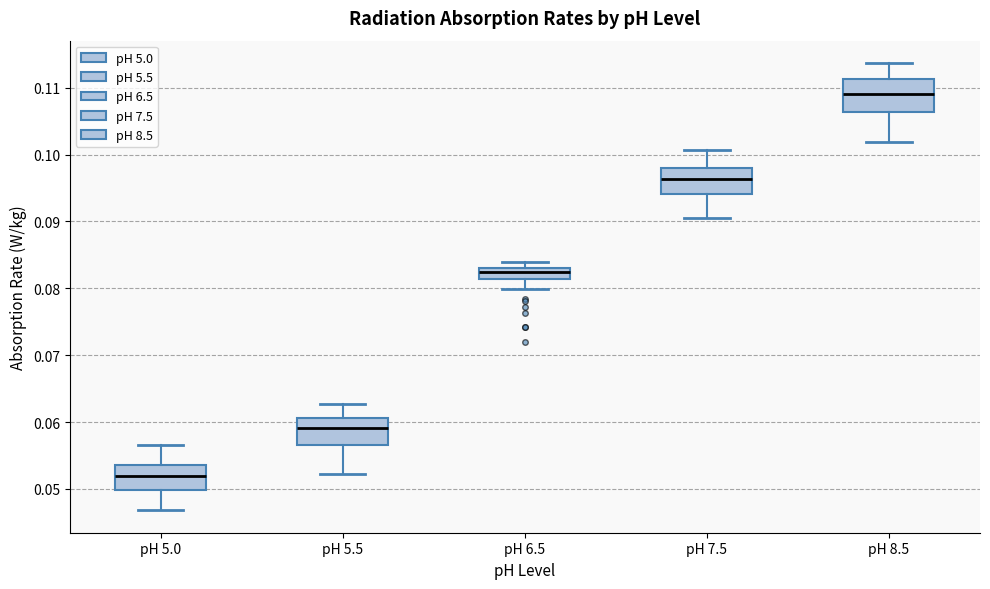

Reading left to right, read every box against the y-axis: the position of its median line, the range the box covers, and the ends of its whiskers. The values are not printed on the chart, so give them approximately, as read against the axis.

pH 5.0: median 0.052, box 0.050 to 0.054, whiskers 0.047 to 0.057
pH 5.5: median 0.059, box 0.057 to 0.061, whiskers 0.052 to 0.063
pH 6.5: median 0.082, box 0.081 to 0.083, whiskers 0.080 to 0.084
pH 7.5: median 0.096, box 0.094 to 0.098, whiskers 0.090 to 0.101
pH 8.5: median 0.109, box 0.106 to 0.111, whiskers 0.102 to 0.114